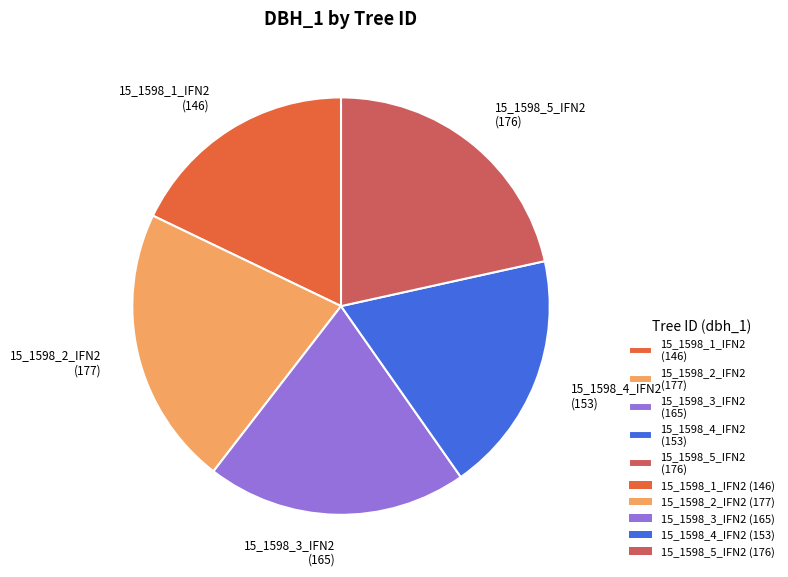

Does 15_1598_2_IFN2 (177) represent more than half of the total?

No